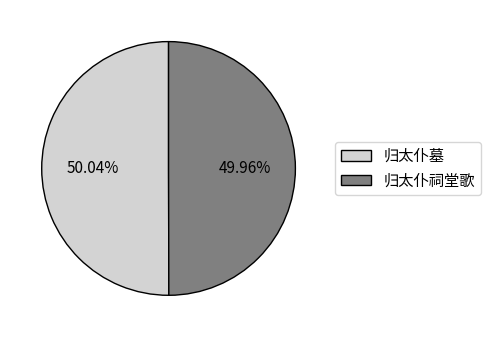

True or false: 归太仆墓 accounts for 50% of the total.

True